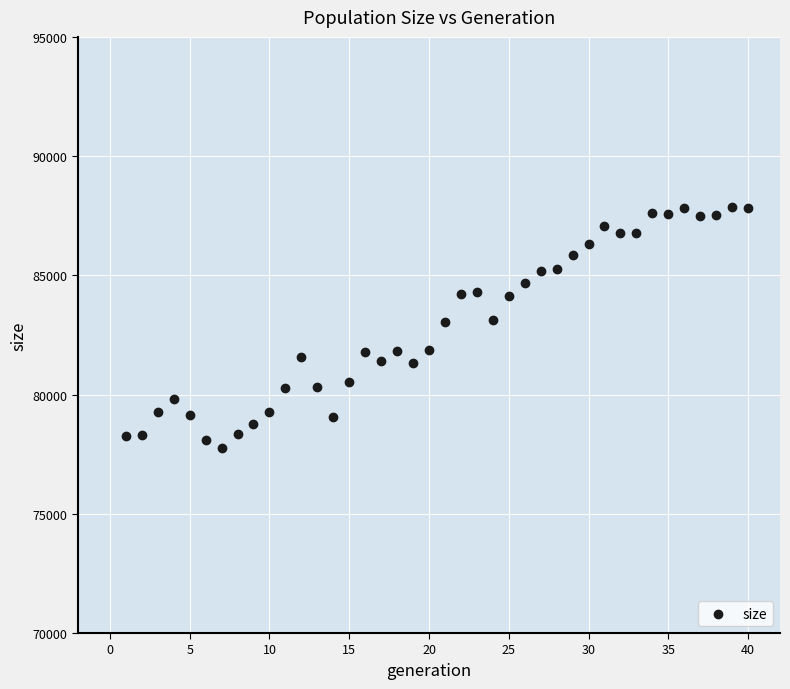

What is the range of Y values (max minus min)?

10079